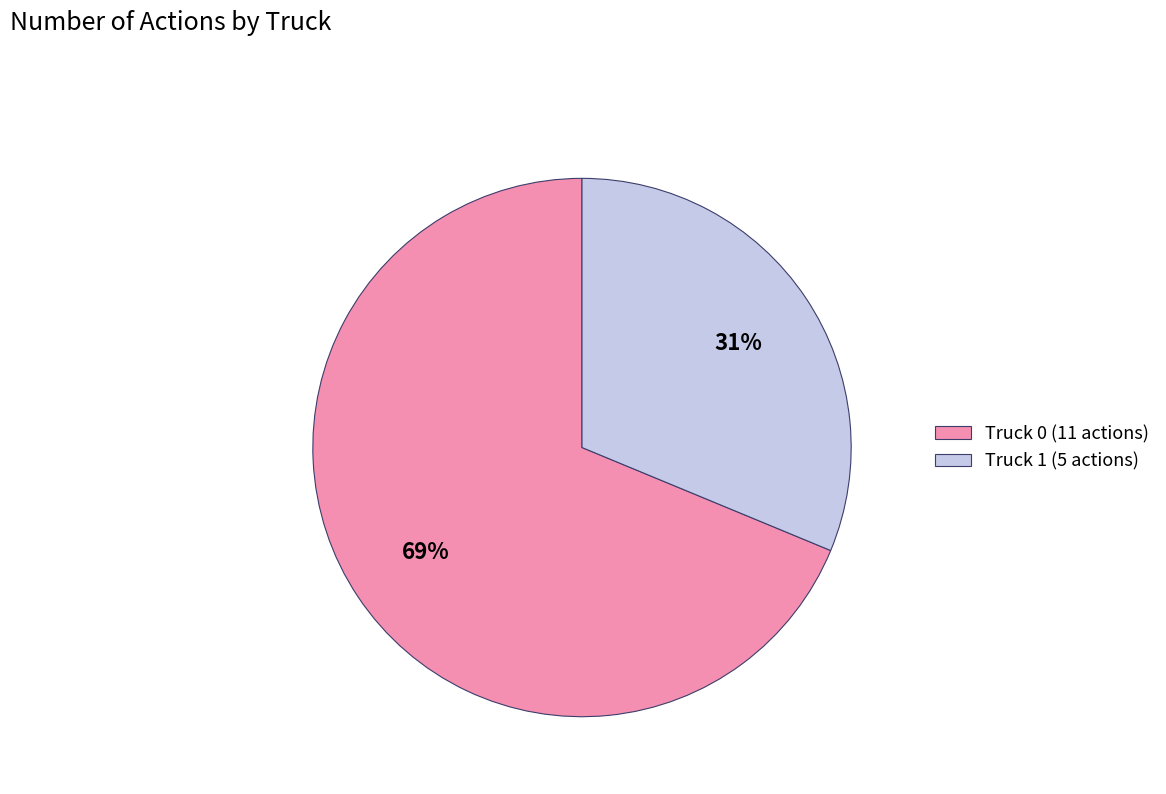

Count the number of slices in the pie.

2